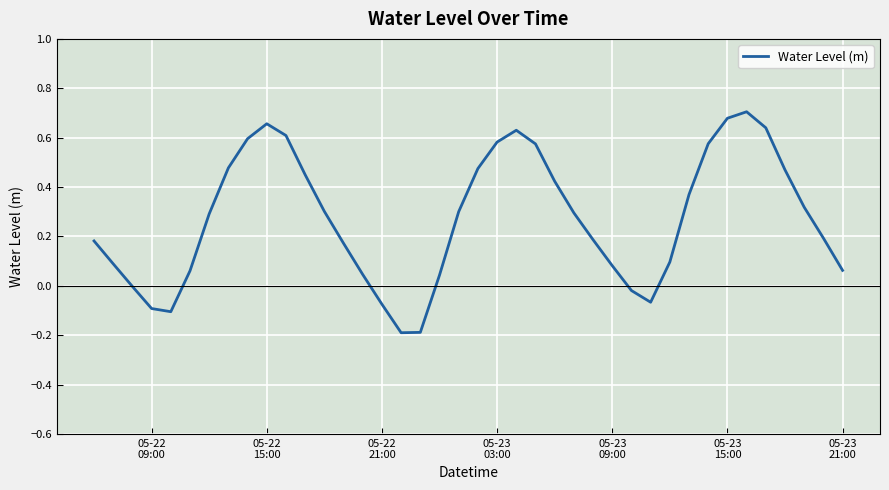

At which label is the value closest to 0?

05-22
21:00